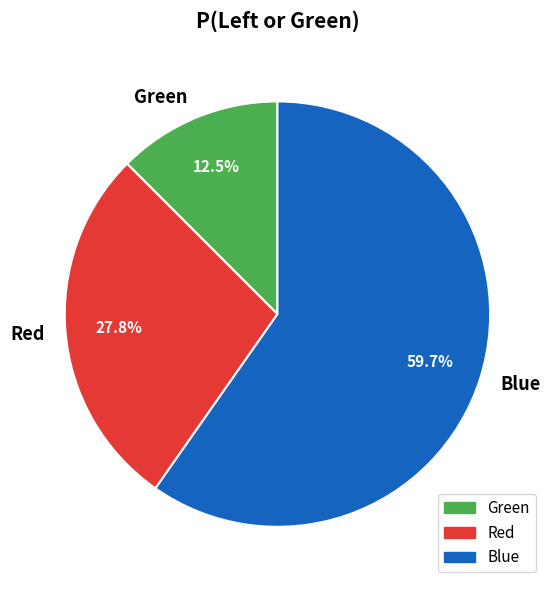

To the nearest percent, what is the difference between the largest and smallest slice percentages?

47%